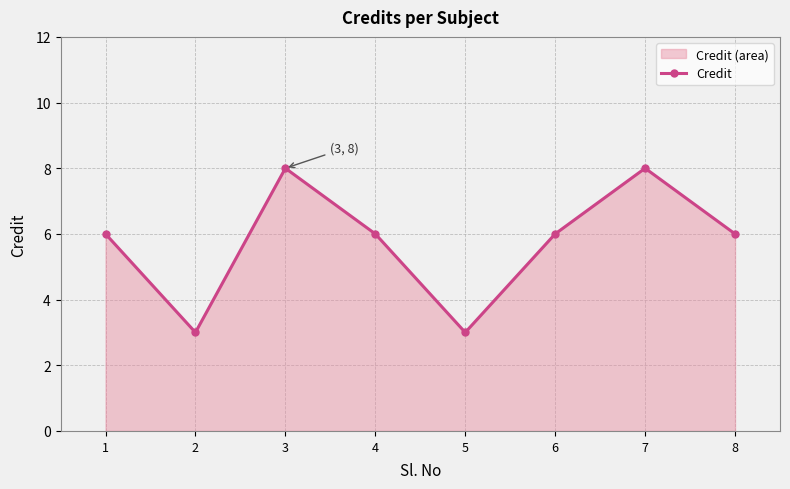

Reading left to right, transcribe all the data shown in this chart.

6	3	8	6	3	6	8	6